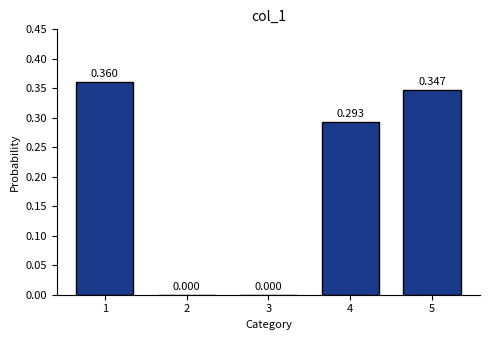

How many categories are shown in the chart?

5